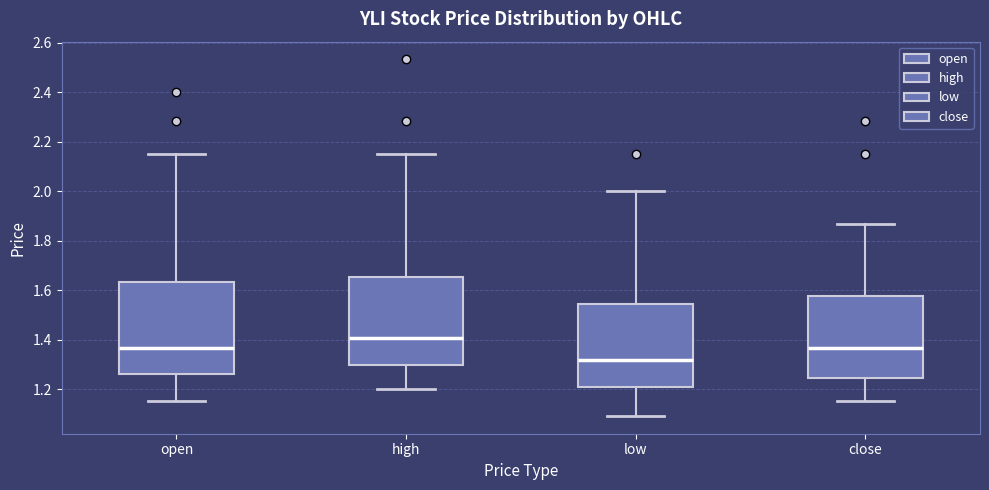

Reading left to right, read every box against the y-axis: the position of its median line, the range the box covers, and the ends of its whiskers. The values are not printed on the chart, so give them approximately, as read against the axis.

open: median 1.36, box 1.26 to 1.64, whiskers 1.16 to 2.16
high: median 1.40, box 1.30 to 1.66, whiskers 1.20 to 2.16
low: median 1.32, box 1.20 to 1.54, whiskers 1.10 to 2.00
close: median 1.36, box 1.24 to 1.58, whiskers 1.16 to 1.86